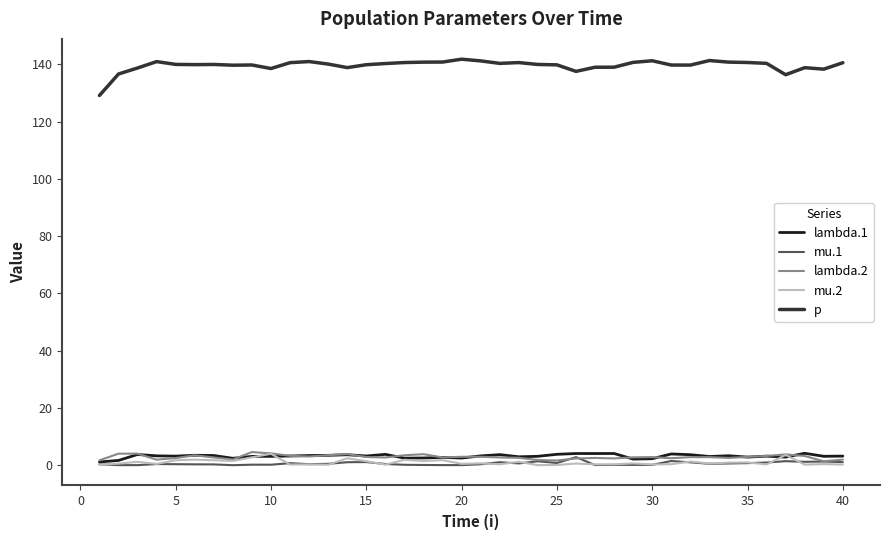

Which series has the largest range (max minus min)?

p